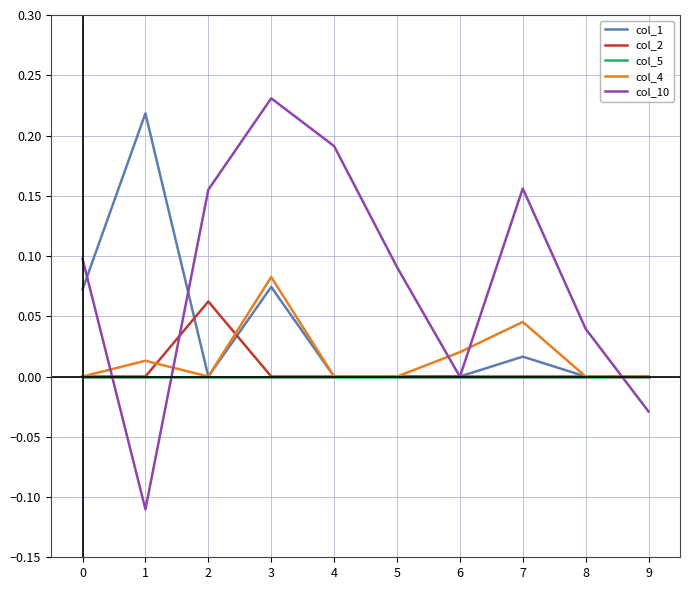

Where is the first local maximum for col_4?

1